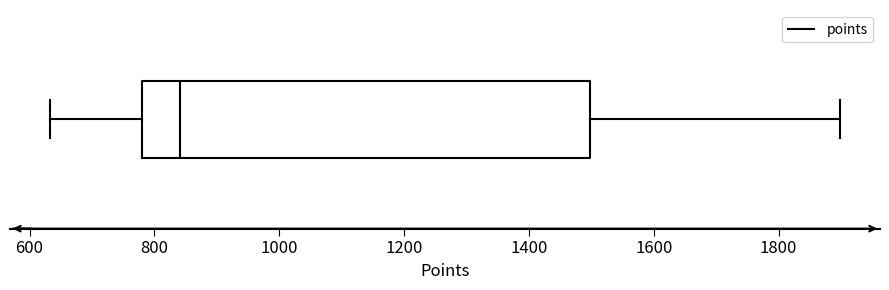

Transcribe this box plot: give where the median line is, the range the box spans, and where the two whiskers end, as read against the x-axis. The values are not printed on the chart, so give them approximately, as read against the axis.

median 840, box 780 to 1500, whiskers 640 to 1900